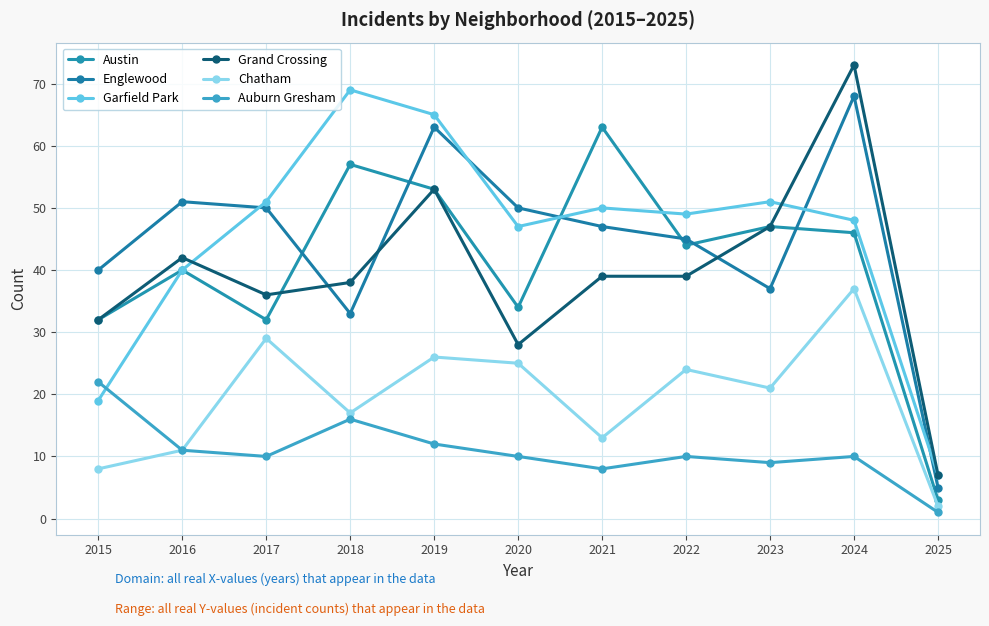

Reading right to left, what are all the values shown in this chart?

Austin: 3	46	47	44	63	34	53	57	32	40	32
Englewood: 5	68	37	45	47	50	63	33	50	51	40
Garfield Park: 7	48	51	49	50	47	65	69	51	40	19
Grand Crossing: 7	73	47	39	39	28	53	38	36	42	32
Chatham: 2	37	21	24	13	25	26	17	29	11	8
Auburn Gresham: 1	10	9	10	8	10	12	16	10	11	22